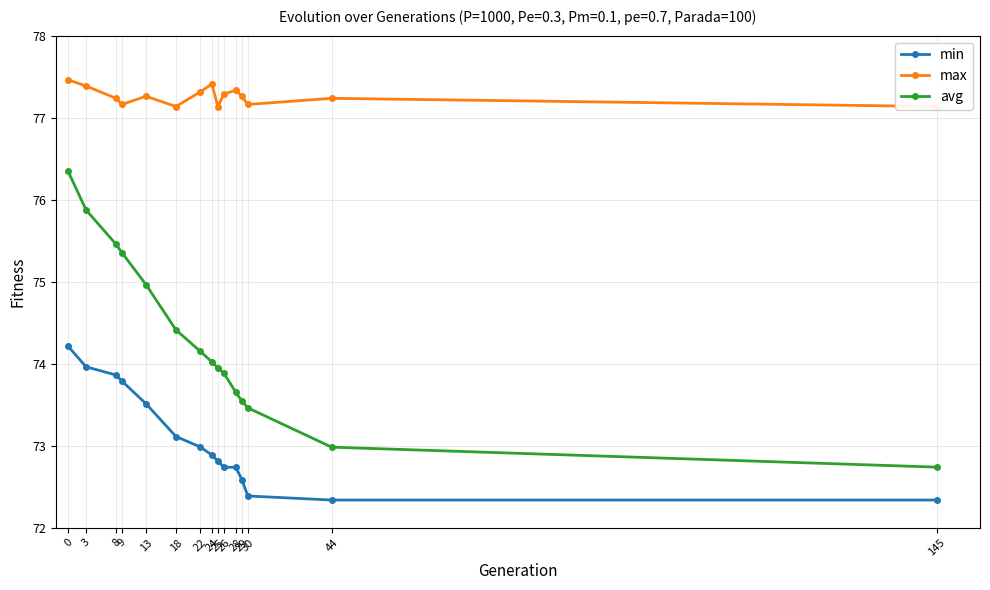

Which label corresponds to the smallest value in the chart?

44